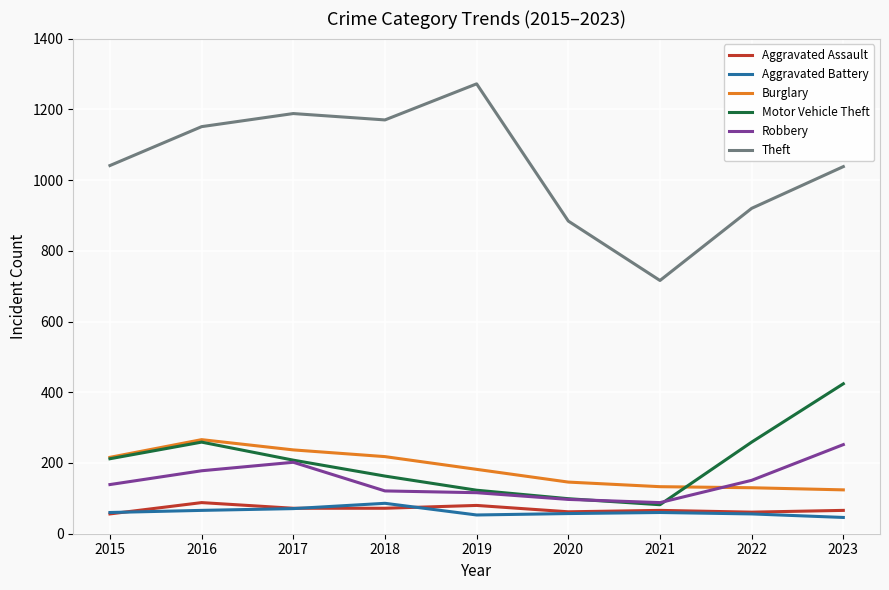

Is it true that Robbery equals 173 at 2018?

False